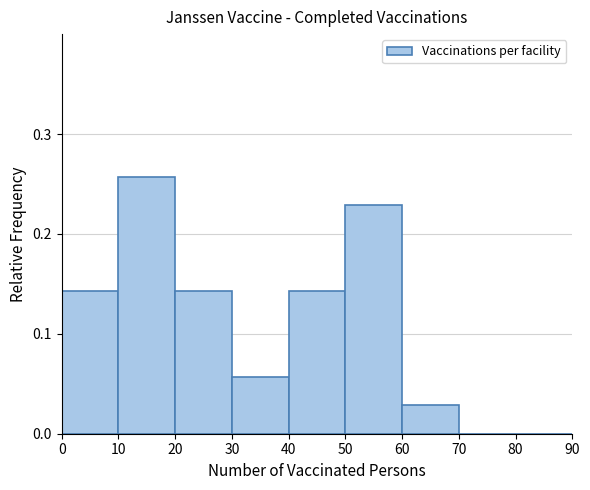

Reading left to right, list every bar in this chart as the range it spans on the x-axis followed by its height. The values are not printed on the chart, so give them approximately, as read against the axis.

0 to 10: 0.14
10 to 20: 0.26
20 to 30: 0.14
30 to 40: 0.06
40 to 50: 0.14
50 to 60: 0.23
60 to 70: 0.03
70 to 80: 0
80 to 90: 0